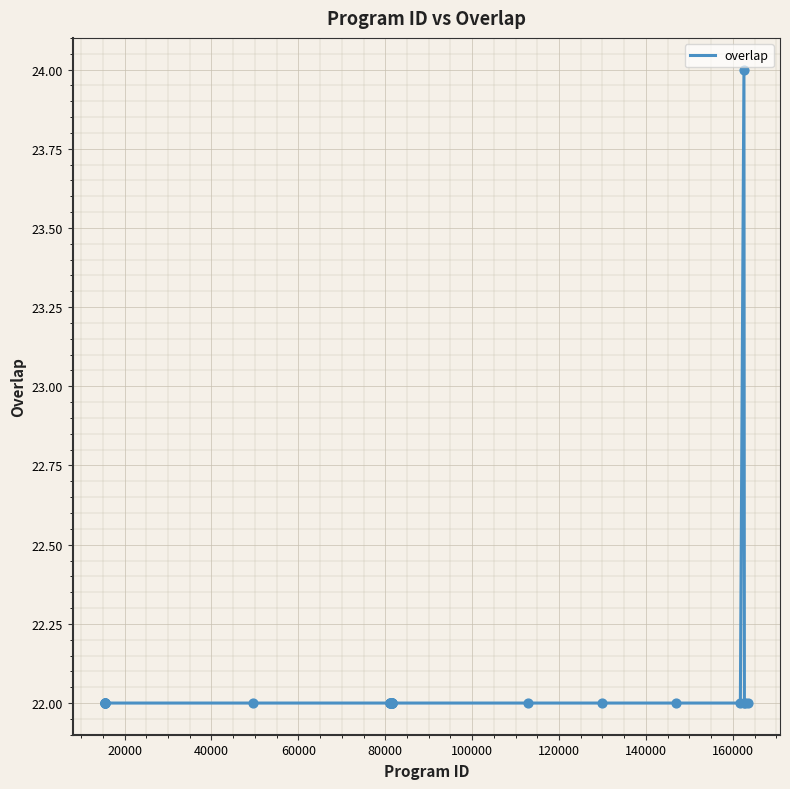

What is the maximum value shown in the chart?

24